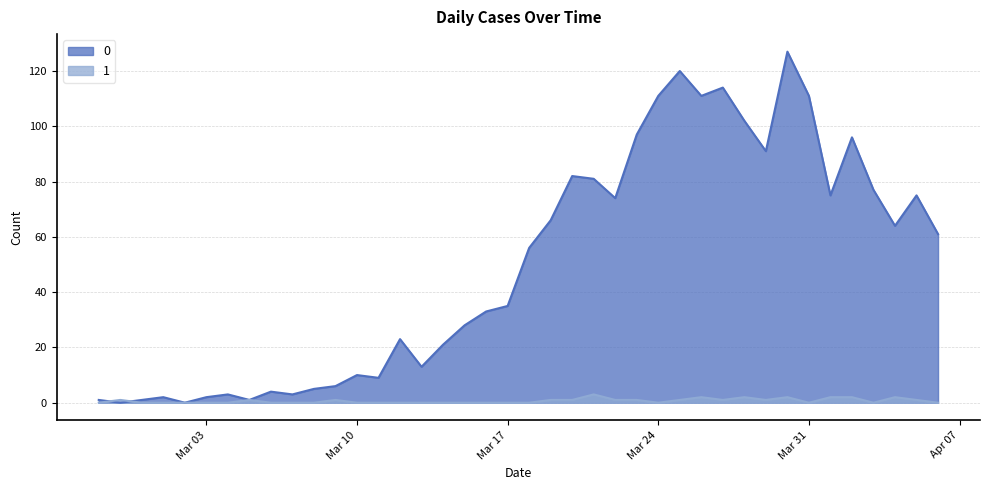

Rank the series by their average value, from highest to lowest.

0, 1